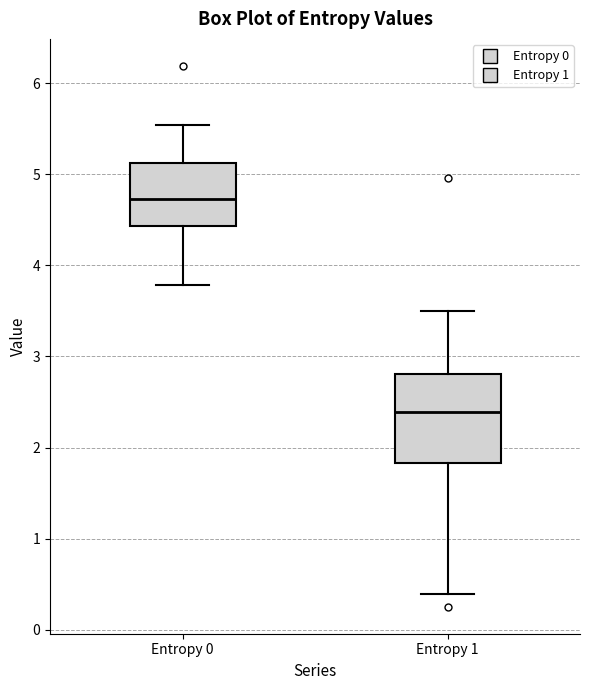

Comparing the boxes themselves (not the whiskers), which one is the tallest?

Entropy 1